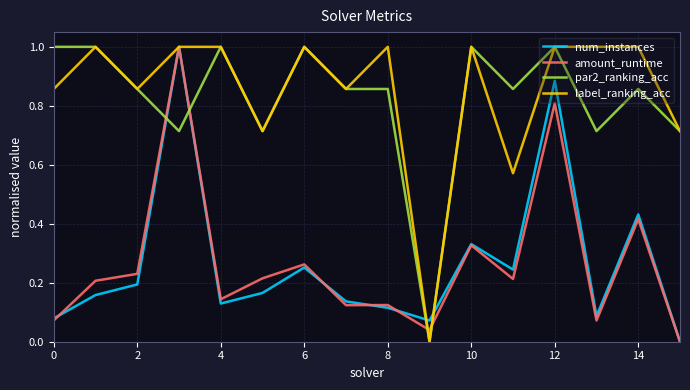

What is the greatest value displayed?

1.0